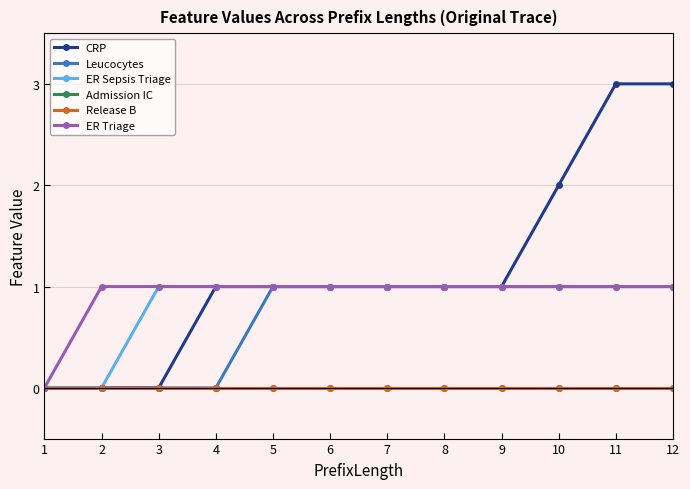

Which label corresponds to the largest value in the chart?

11